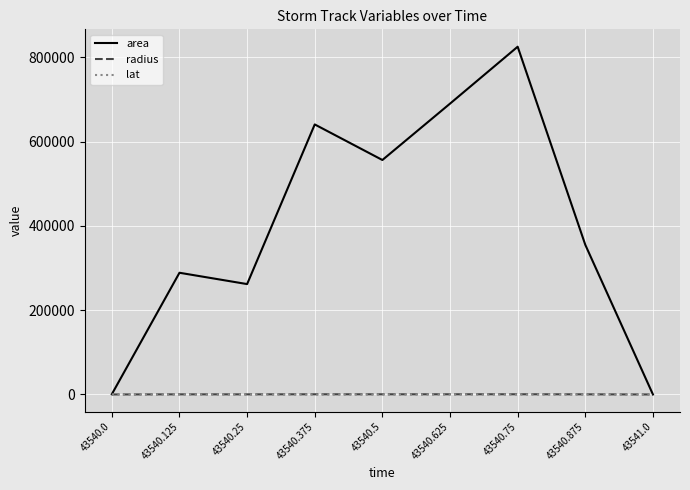

What is the maximum value shown in the chart?

825000.0